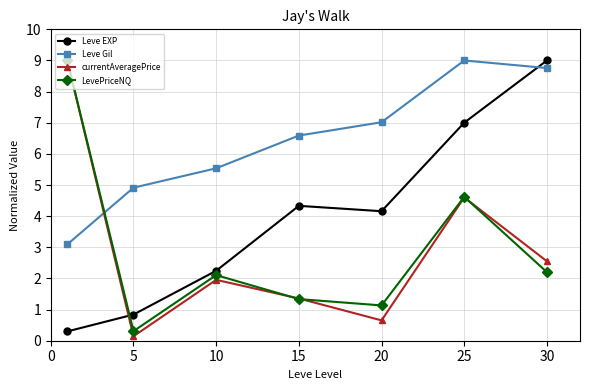

What is the value of the Leve Gil point at the 4th from the left?

6.6